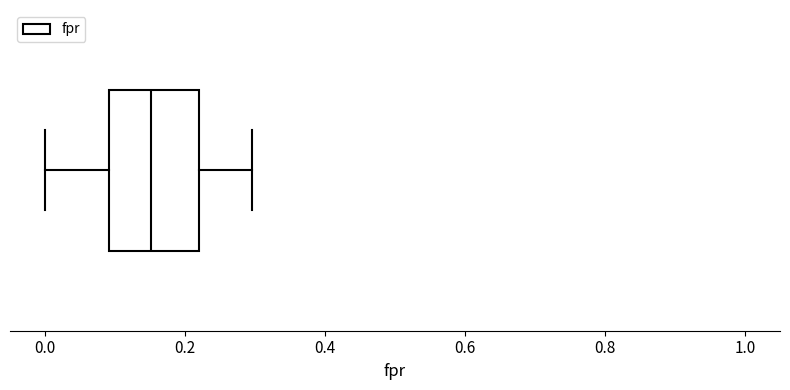

Transcribe this box plot: give where the median line is, the range the box spans, and where the two whiskers end, as read against the x-axis. The values are not printed on the chart, so give them approximately, as read against the axis.

median 0.16, box 0.10 to 0.22, whiskers 0.00 to 0.30